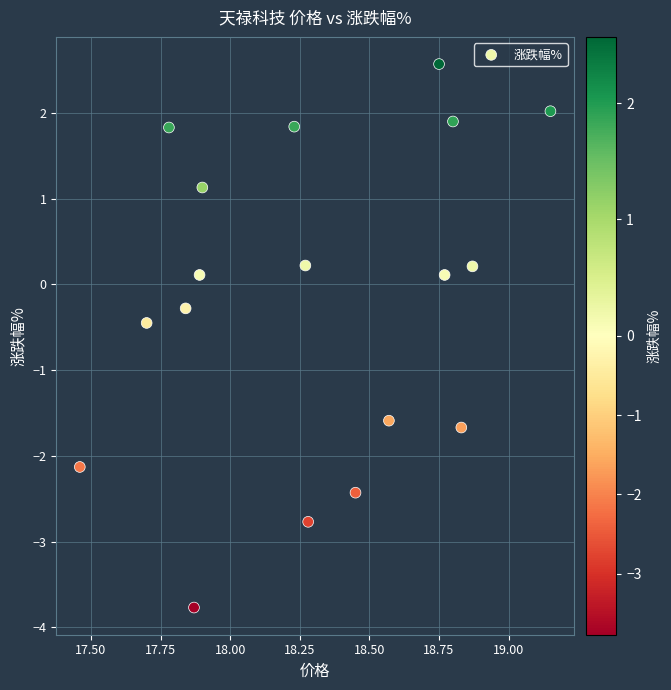

What is the range of Y values (max minus min)?

6.3